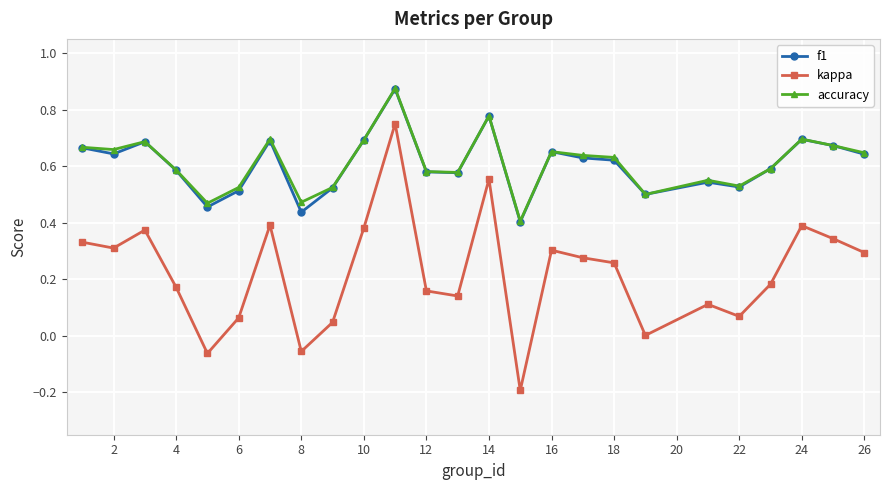

Which series has the widest spread of values?

kappa